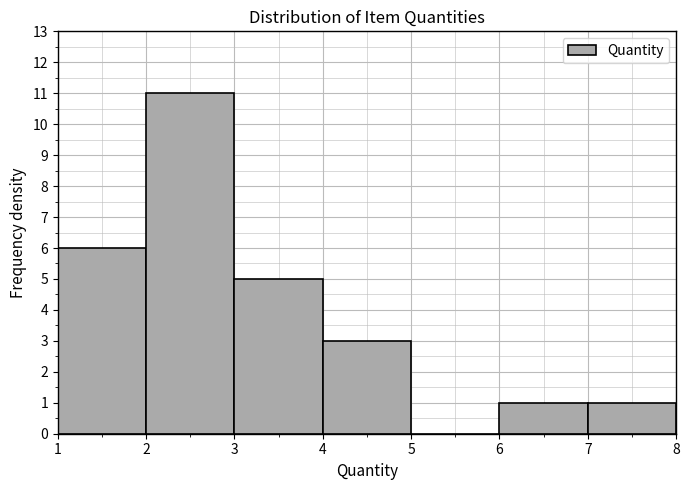

Over which range of the x-axis is the bar tallest?

2 to 3